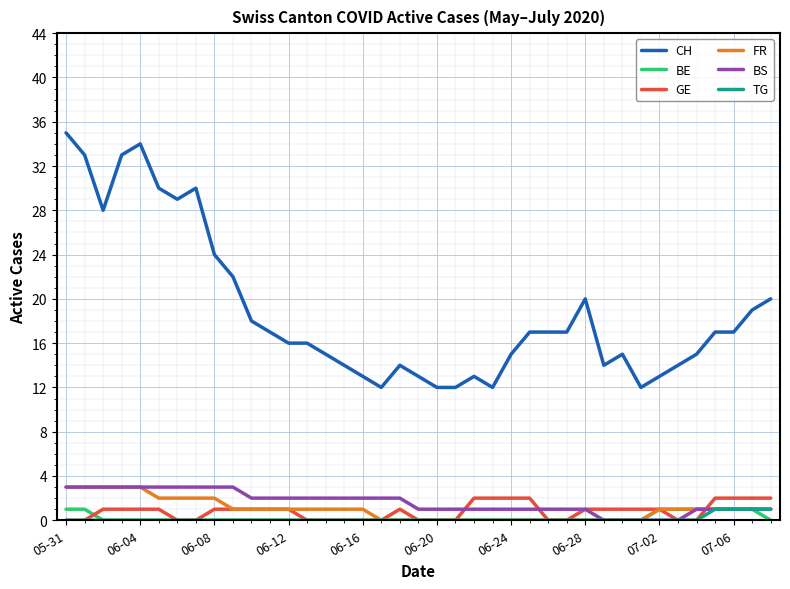

What is the average value of the BS series?

2